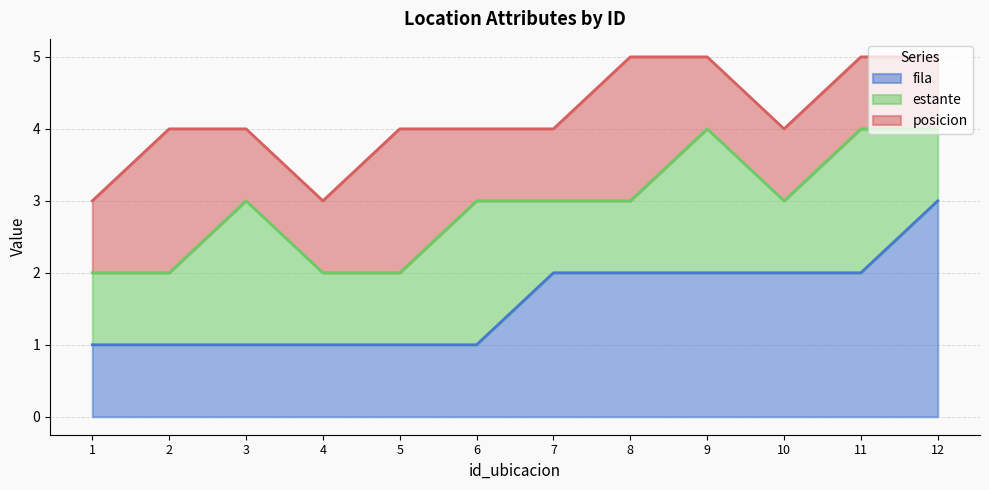

The value of fila at 5 is 1. True or false?

True